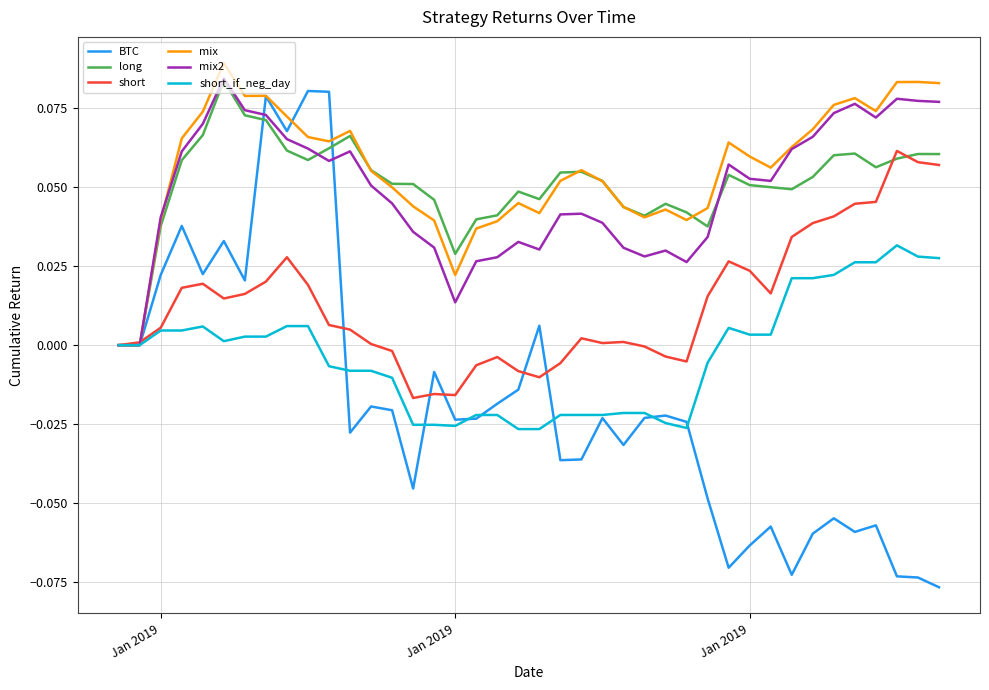

Which series has the largest range (max minus min)?

BTC